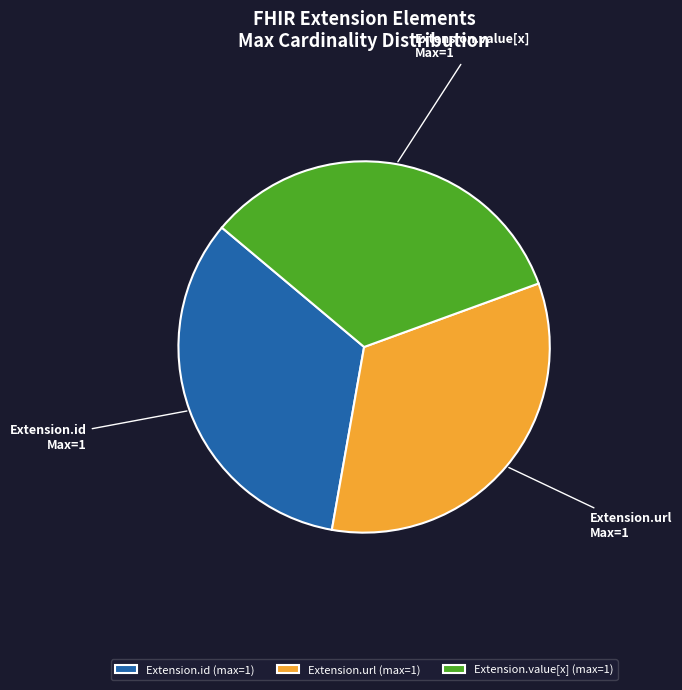

Does Extension.value[x] represent more than half of the total?

No